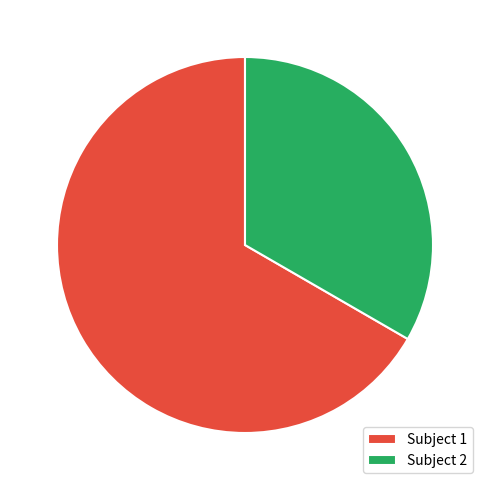

Does any single category account for the majority?

Yes